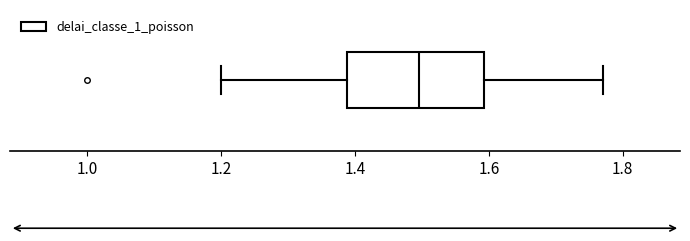

Read this box plot against the x-axis: the position of the median line, the range covered by the box, and the ends of both whiskers. The values are not printed on the chart, so give them approximately, as read against the axis.

median 1.50, box 1.38 to 1.60, whiskers 1.20 to 1.78